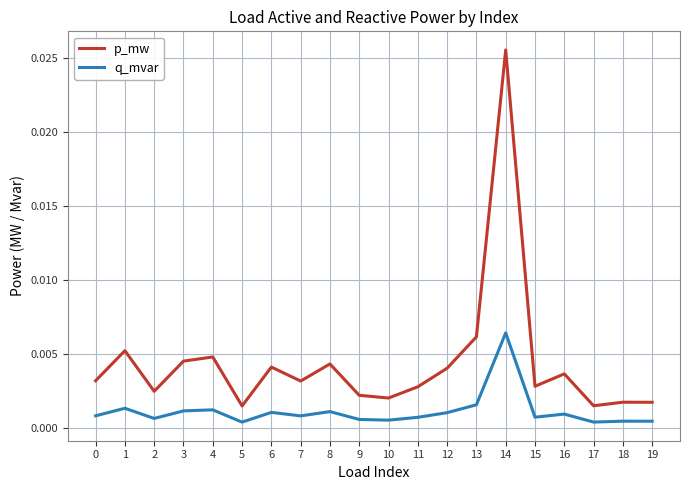

True or false: p_mw and q_mvar cross at least once.

False